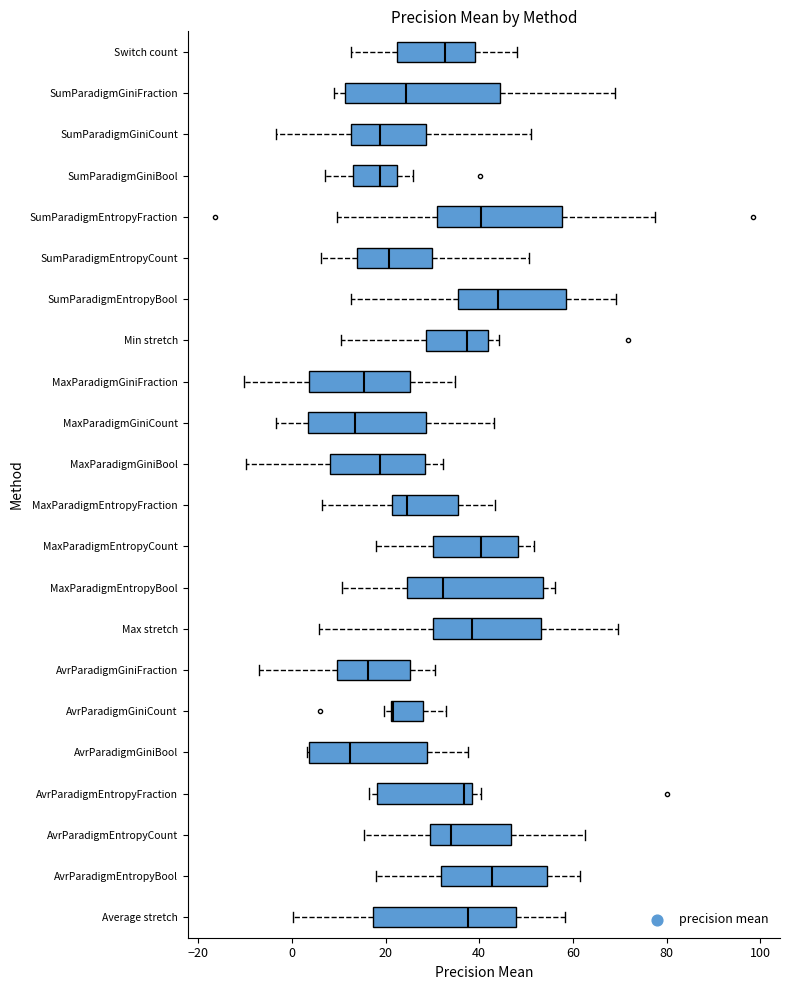

Where is the right edge of the box for AvrParadigmGiniCount on the x-axis? The values are not printed on the chart, so give them approximately, as read against the axis.

28